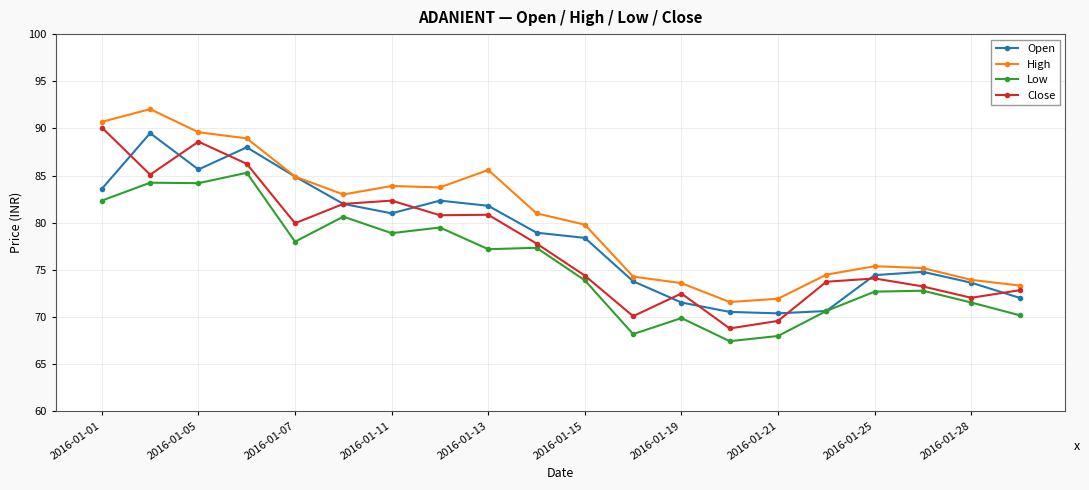

What is the value of the High point at the 15th from the left?

72.0